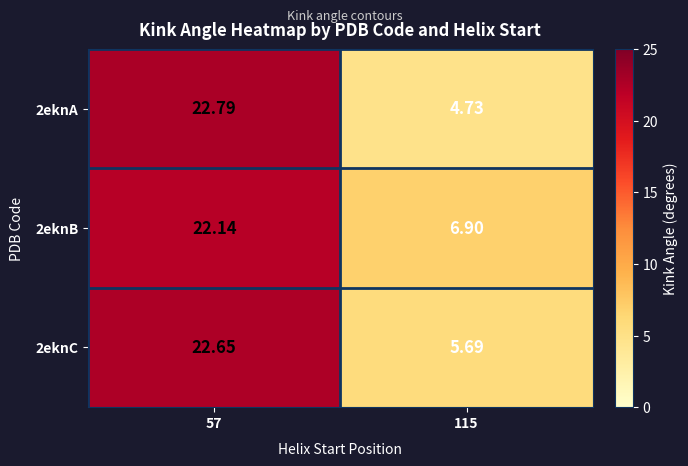

Is the value of 2eknA at 115 greater than the value of 2eknC at 115?

No